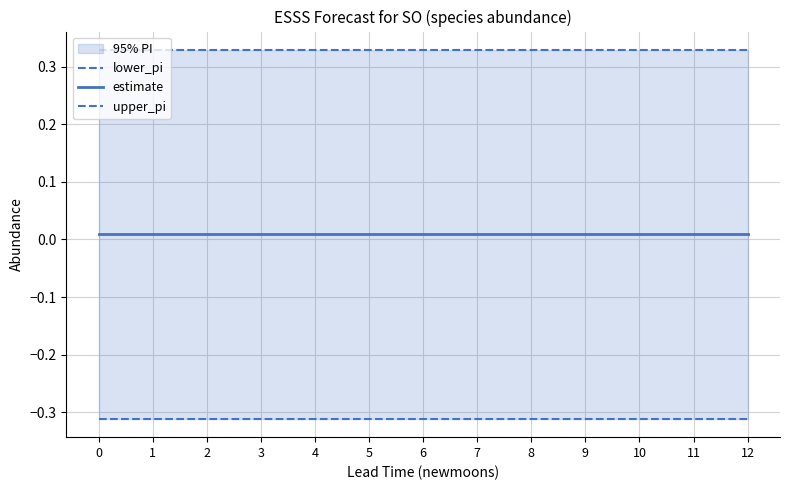

What is the maximum value shown in the chart?

0.3